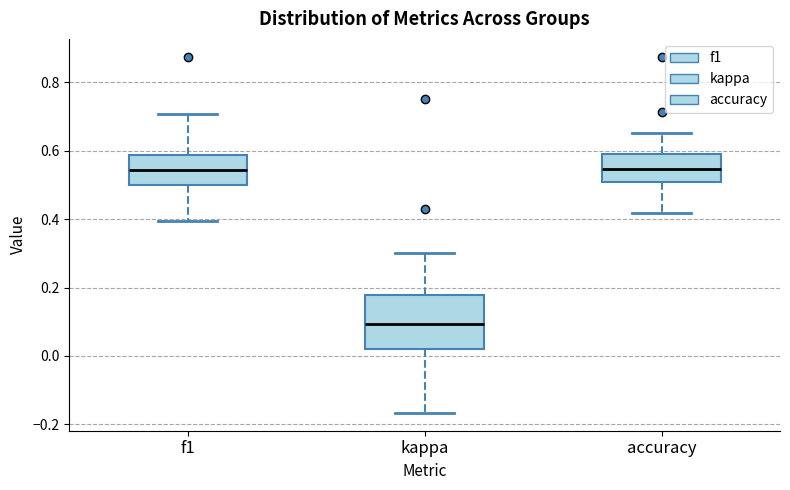

Reading left to right, transcribe this box plot: for each box, give where its median line is, the range the box spans, and where its two whiskers end, as read against the y-axis. The values are not printed on the chart, so give them approximately, as read against the axis.

f1: median 0.54, box 0.50 to 0.58, whiskers 0.40 to 0.70
kappa: median 0.10, box 0.02 to 0.18, whiskers -0.16 to 0.30
accuracy: median 0.54, box 0.50 to 0.60, whiskers 0.42 to 0.66